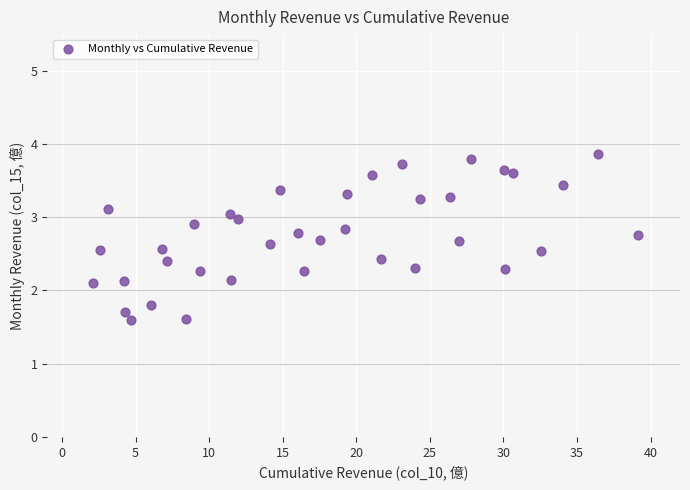

What is the range of X values (max minus min)?

37.1